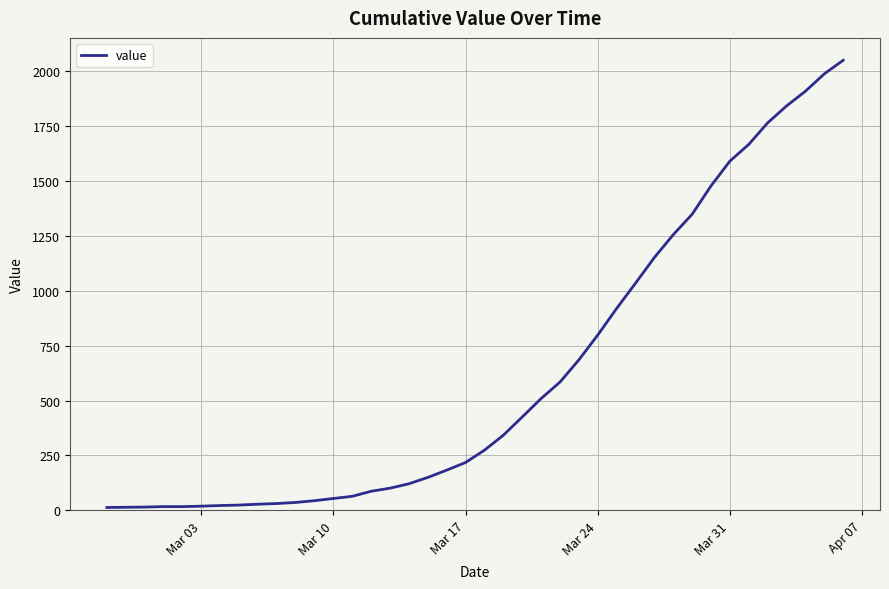

What is the greatest value displayed?

2049